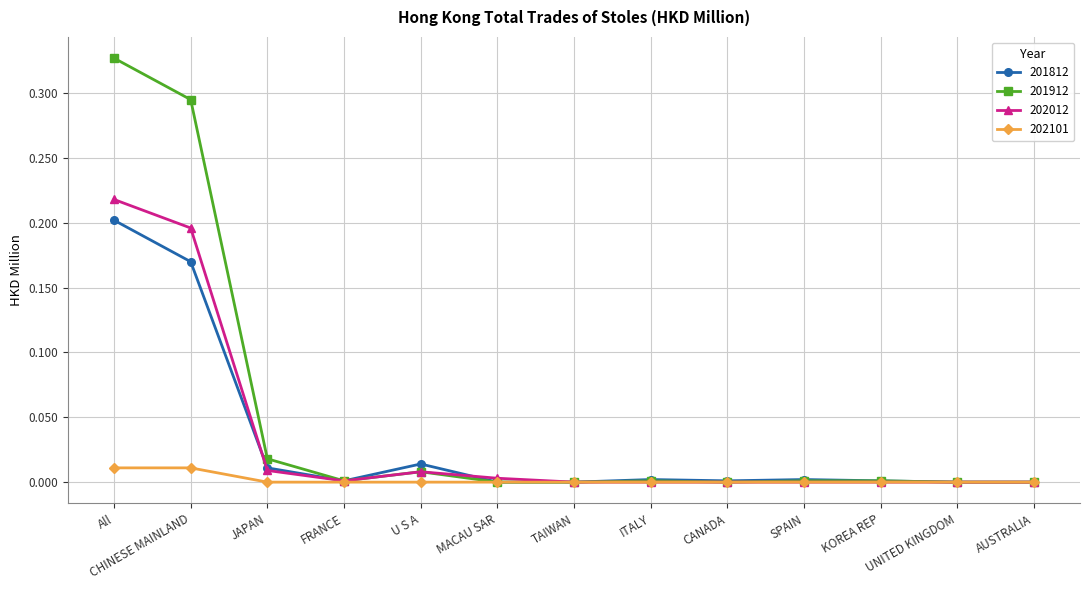

Which series has the largest range (max minus min)?

201912